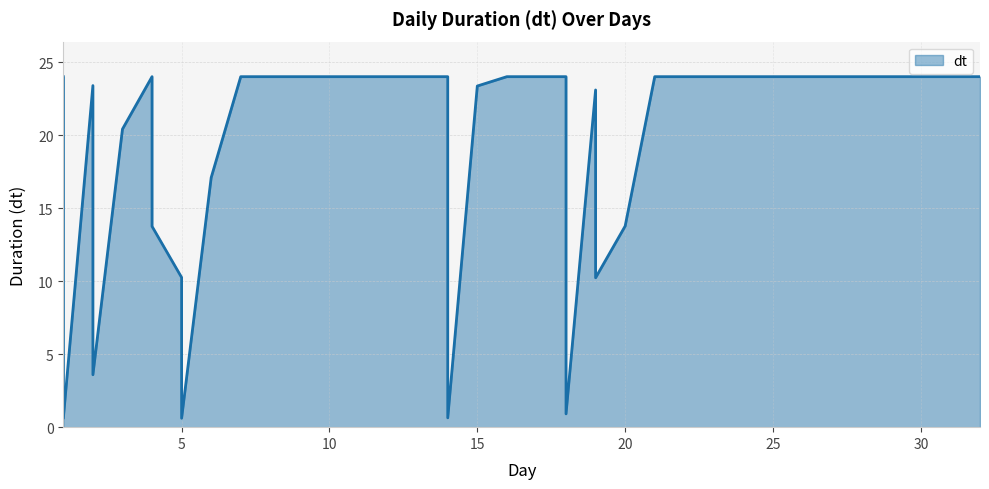

What is the value of the 7th point from the left?

24.0